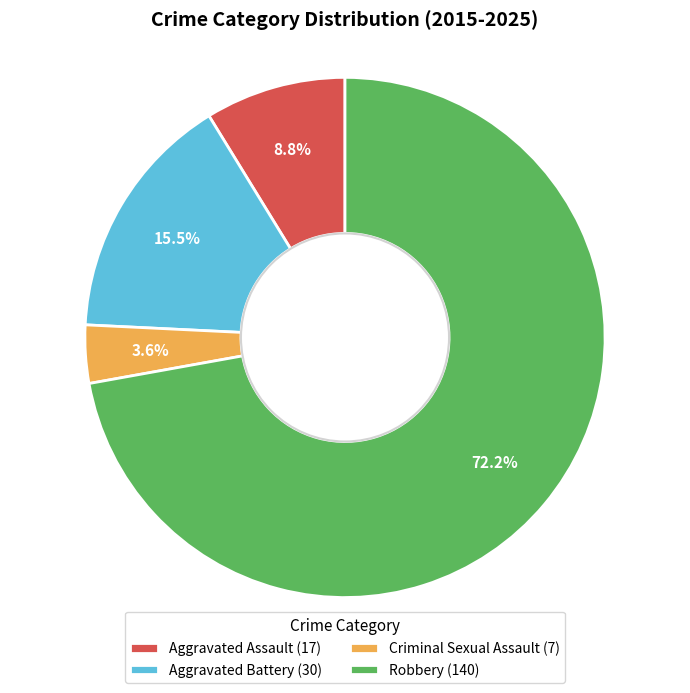

Which slice is the largest?

Robbery (140)